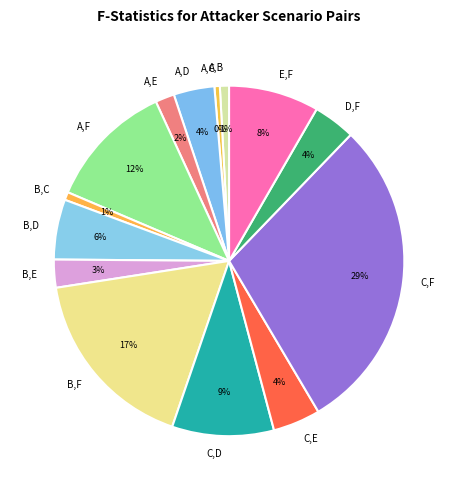

To the nearest percent, what is the difference between the largest and smallest slice percentages?

29%